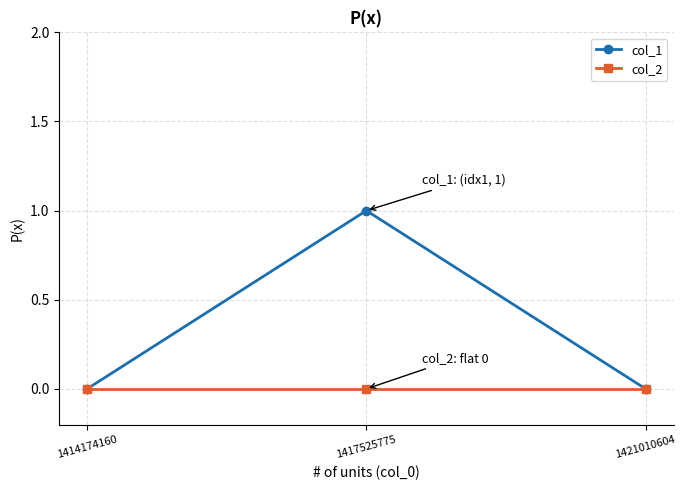

What is the difference between the maximum and second lowest values in the col_1 series?

1